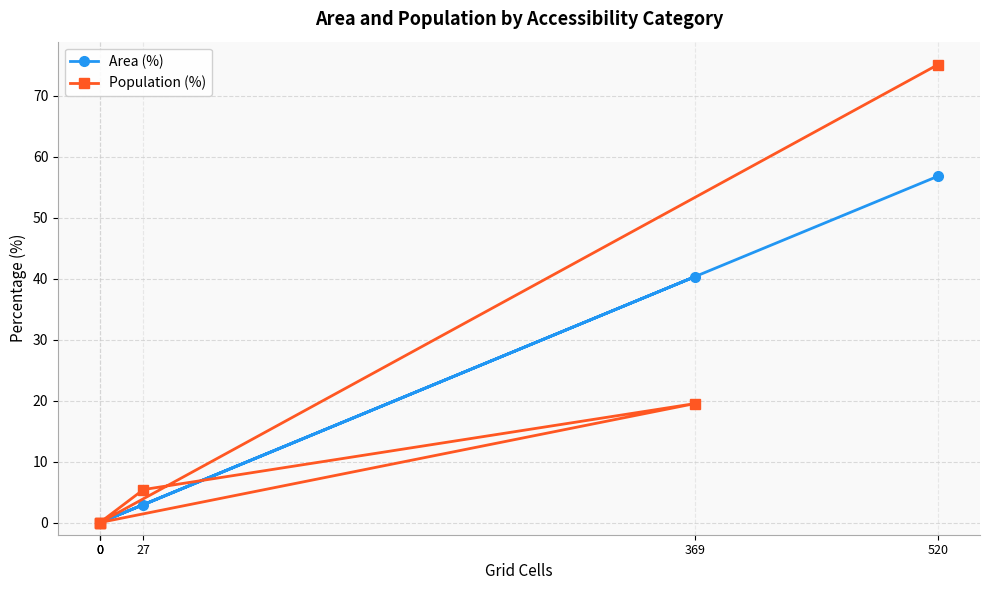

Is it true that Population (%) equals 8.3 at 369?

False